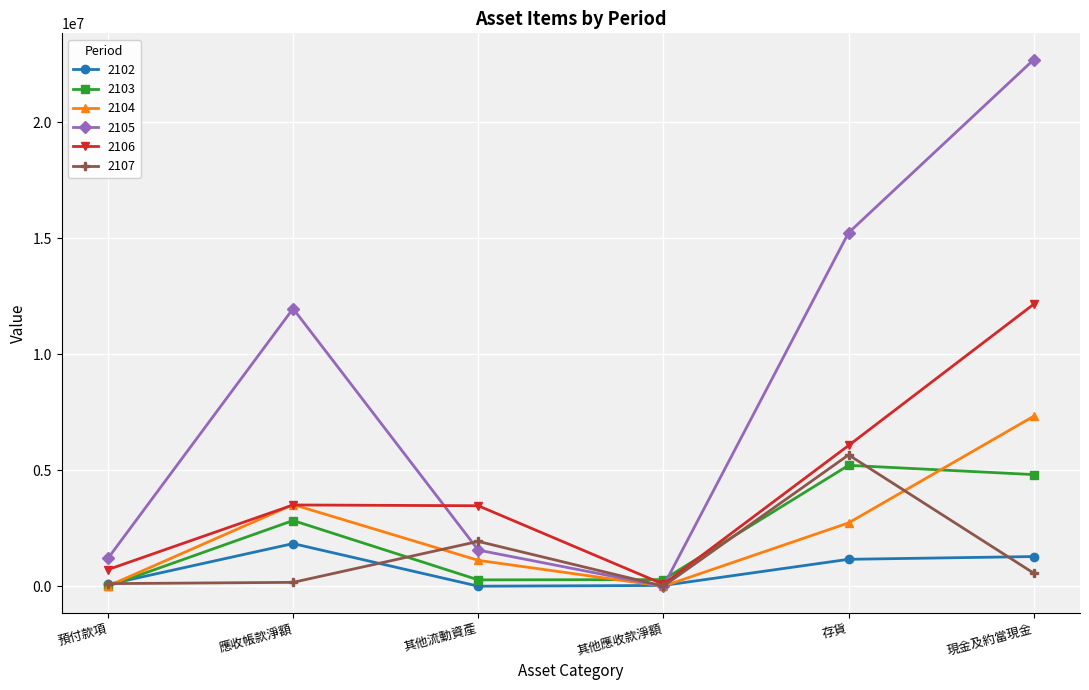

Does the chart display data point markers on the line(s)?

Yes